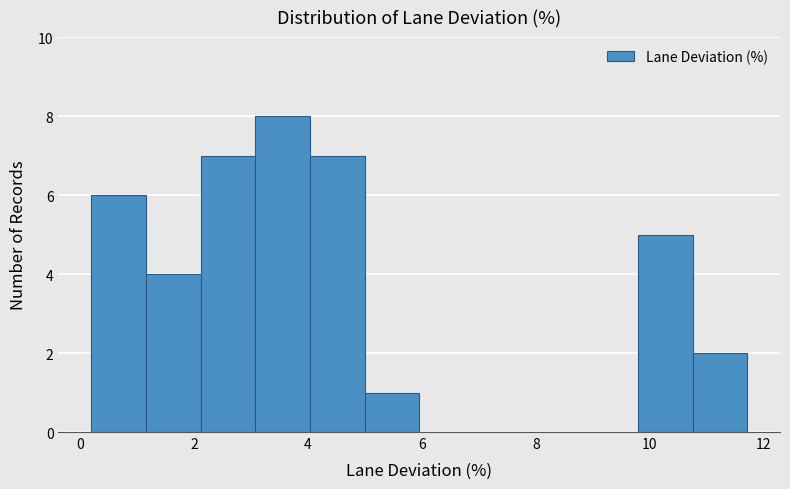

What is the height of the bar covering 2.2 to 3.0 on the x-axis? Neither the bar edges nor the heights are printed on the chart, so give them approximately, as read against the axes.

7